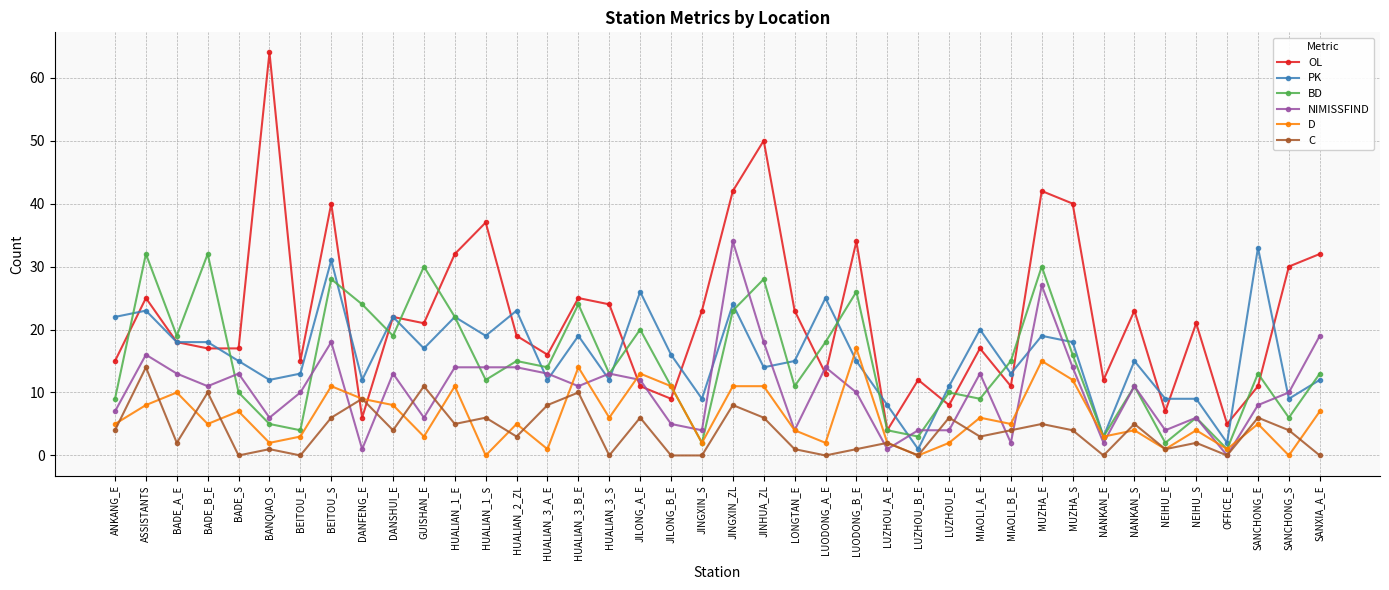

Reading right to left, extract all data points from this chart.

OL: SANXIA_A_E=32	SANCHONG_S=30	SANCHONG_E=11	OFFICE_E=5	NEIHU_S=21	NEIHU_E=7	NANKAN_S=23	NANKAN_E=12	MUZHA_S=40	MUZHA_E=42	MIAOLI_B_E=11	MIAOLI_A_E=17	LUZHOU_E=8	LUZHOU_B_E=12	LUZHOU_A_E=4	LUODONG_B_E=34	LUODONG_A_E=13	LONGTAN_E=23	JINHUA_ZL=50	JINGXIN_ZL=42	JINGXIN_S=23	JILONG_B_E=9	JILONG_A_E=11	HUALIAN_3_S=24	HUALIAN_3_B_E=25	HUALIAN_3_A_E=16	HUALIAN_2_ZL=19	HUALIAN_1_S=37	HUALIAN_1_E=32	GUISHAN_E=21	DANSHUI_E=22	DANFENG_E=6	BEITOU_S=40	BEITOU_E=15	BANQIAO_S=64	BADE_S=17	BADE_B_E=17	BADE_A_E=18	ASSISTANTS=25	ANKANG_E=15
PK: SANXIA_A_E=12	SANCHONG_S=9	SANCHONG_E=33	OFFICE_E=2	NEIHU_S=9	NEIHU_E=9	NANKAN_S=15	NANKAN_E=3	MUZHA_S=18	MUZHA_E=19	MIAOLI_B_E=13	MIAOLI_A_E=20	LUZHOU_E=11	LUZHOU_B_E=1	LUZHOU_A_E=8	LUODONG_B_E=15	LUODONG_A_E=25	LONGTAN_E=15	JINHUA_ZL=14	JINGXIN_ZL=24	JINGXIN_S=9	JILONG_B_E=16	JILONG_A_E=26	HUALIAN_3_S=12	HUALIAN_3_B_E=19	HUALIAN_3_A_E=12	HUALIAN_2_ZL=23	HUALIAN_1_S=19	HUALIAN_1_E=22	GUISHAN_E=17	DANSHUI_E=22	DANFENG_E=12	BEITOU_S=31	BEITOU_E=13	BANQIAO_S=12	BADE_S=15	BADE_B_E=18	BADE_A_E=18	ASSISTANTS=23	ANKANG_E=22
BD: SANXIA_A_E=13	SANCHONG_S=6	SANCHONG_E=13	OFFICE_E=1	NEIHU_S=6	NEIHU_E=2	NANKAN_S=11	NANKAN_E=3	MUZHA_S=16	MUZHA_E=30	MIAOLI_B_E=15	MIAOLI_A_E=9	LUZHOU_E=10	LUZHOU_B_E=3	LUZHOU_A_E=4	LUODONG_B_E=26	LUODONG_A_E=18	LONGTAN_E=11	JINHUA_ZL=28	JINGXIN_ZL=23	JINGXIN_S=2	JILONG_B_E=11	JILONG_A_E=20	HUALIAN_3_S=13	HUALIAN_3_B_E=24	HUALIAN_3_A_E=14	HUALIAN_2_ZL=15	HUALIAN_1_S=12	HUALIAN_1_E=22	GUISHAN_E=30	DANSHUI_E=19	DANFENG_E=24	BEITOU_S=28	BEITOU_E=4	BANQIAO_S=5	BADE_S=10	BADE_B_E=32	BADE_A_E=19	ASSISTANTS=32	ANKANG_E=9
NIMISSFIND: SANXIA_A_E=19	SANCHONG_S=10	SANCHONG_E=8	OFFICE_E=0	NEIHU_S=6	NEIHU_E=4	NANKAN_S=11	NANKAN_E=2	MUZHA_S=14	MUZHA_E=27	MIAOLI_B_E=2	MIAOLI_A_E=13	LUZHOU_E=4	LUZHOU_B_E=4	LUZHOU_A_E=1	LUODONG_B_E=10	LUODONG_A_E=14	LONGTAN_E=4	JINHUA_ZL=18	JINGXIN_ZL=34	JINGXIN_S=4	JILONG_B_E=5	JILONG_A_E=12	HUALIAN_3_S=13	HUALIAN_3_B_E=11	HUALIAN_3_A_E=13	HUALIAN_2_ZL=14	HUALIAN_1_S=14	HUALIAN_1_E=14	GUISHAN_E=6	DANSHUI_E=13	DANFENG_E=1	BEITOU_S=18	BEITOU_E=10	BANQIAO_S=6	BADE_S=13	BADE_B_E=11	BADE_A_E=13	ASSISTANTS=16	ANKANG_E=7
D: SANXIA_A_E=7	SANCHONG_S=0	SANCHONG_E=5	OFFICE_E=1	NEIHU_S=4	NEIHU_E=1	NANKAN_S=4	NANKAN_E=3	MUZHA_S=12	MUZHA_E=15	MIAOLI_B_E=5	MIAOLI_A_E=6	LUZHOU_E=2	LUZHOU_B_E=0	LUZHOU_A_E=2	LUODONG_B_E=17	LUODONG_A_E=2	LONGTAN_E=4	JINHUA_ZL=11	JINGXIN_ZL=11	JINGXIN_S=2	JILONG_B_E=11	JILONG_A_E=13	HUALIAN_3_S=6	HUALIAN_3_B_E=14	HUALIAN_3_A_E=1	HUALIAN_2_ZL=5	HUALIAN_1_S=0	HUALIAN_1_E=11	GUISHAN_E=3	DANSHUI_E=8	DANFENG_E=9	BEITOU_S=11	BEITOU_E=3	BANQIAO_S=2	BADE_S=7	BADE_B_E=5	BADE_A_E=10	ASSISTANTS=8	ANKANG_E=5
C: SANXIA_A_E=0	SANCHONG_S=4	SANCHONG_E=6	OFFICE_E=0	NEIHU_S=2	NEIHU_E=1	NANKAN_S=5	NANKAN_E=0	MUZHA_S=4	MUZHA_E=5	MIAOLI_B_E=4	MIAOLI_A_E=3	LUZHOU_E=6	LUZHOU_B_E=0	LUZHOU_A_E=2	LUODONG_B_E=1	LUODONG_A_E=0	LONGTAN_E=1	JINHUA_ZL=6	JINGXIN_ZL=8	JINGXIN_S=0	JILONG_B_E=0	JILONG_A_E=6	HUALIAN_3_S=0	HUALIAN_3_B_E=10	HUALIAN_3_A_E=8	HUALIAN_2_ZL=3	HUALIAN_1_S=6	HUALIAN_1_E=5	GUISHAN_E=11	DANSHUI_E=4	DANFENG_E=9	BEITOU_S=6	BEITOU_E=0	BANQIAO_S=1	BADE_S=0	BADE_B_E=10	BADE_A_E=2	ASSISTANTS=14	ANKANG_E=4